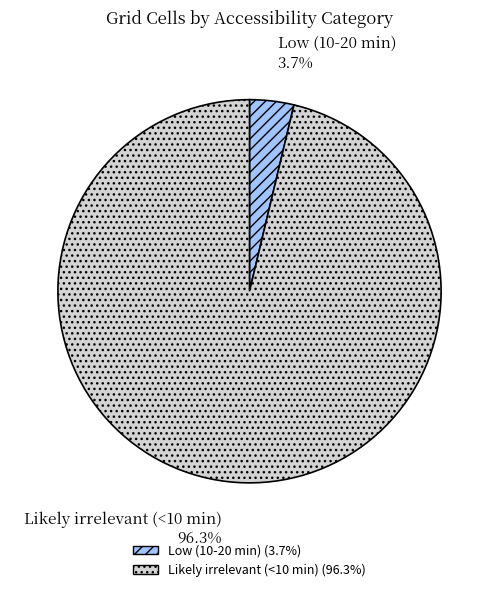

Which slice is the largest?

Likely irrelevant (<10 min)